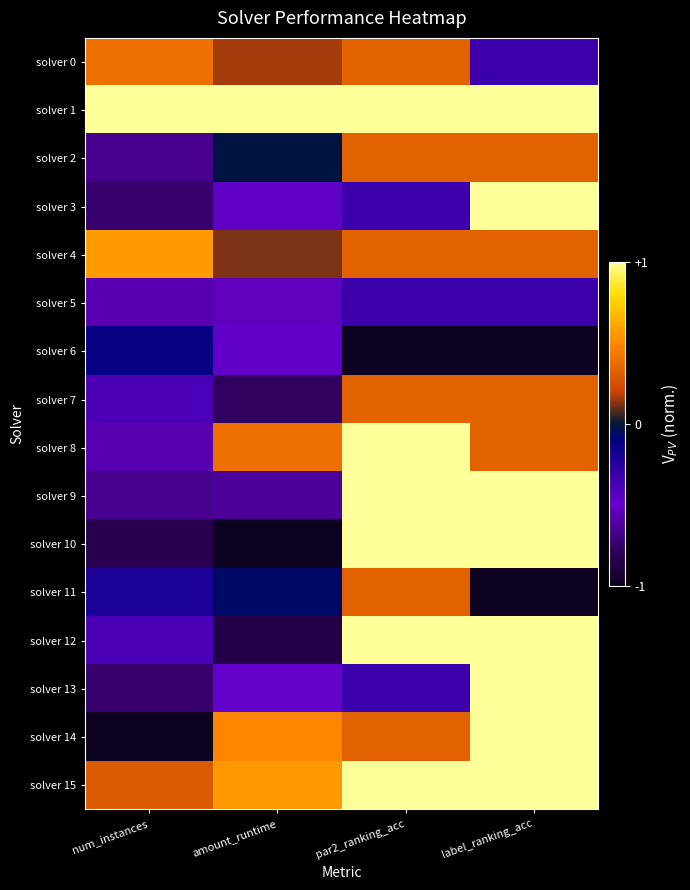

Reading left to right, extract all data points from this chart.

solver 0: num_instances=0.4	amount_runtime=0.2	par2_ranking_acc=0.3	label_ranking_acc=-0.3
solver 1: num_instances=1.0	amount_runtime=1.0	par2_ranking_acc=1.0	label_ranking_acc=1.0
solver 2: num_instances=-0.7	amount_runtime=-0.0	par2_ranking_acc=0.3	label_ranking_acc=0.3
solver 3: num_instances=-0.7	amount_runtime=-0.5	par2_ranking_acc=-0.3	label_ranking_acc=1.0
solver 4: num_instances=0.6	amount_runtime=0.1	par2_ranking_acc=0.3	label_ranking_acc=0.3
solver 5: num_instances=-0.6	amount_runtime=-0.5	par2_ranking_acc=-0.3	label_ranking_acc=-0.3
solver 6: num_instances=-0.1	amount_runtime=-0.5	par2_ranking_acc=-1.0	label_ranking_acc=-1.0
solver 7: num_instances=-0.4	amount_runtime=-0.8	par2_ranking_acc=0.3	label_ranking_acc=0.3
solver 8: num_instances=-0.6	amount_runtime=0.4	par2_ranking_acc=1.0	label_ranking_acc=0.3
solver 9: num_instances=-0.7	amount_runtime=-0.6	par2_ranking_acc=1.0	label_ranking_acc=1.0
solver 10: num_instances=-0.8	amount_runtime=-1.0	par2_ranking_acc=1.0	label_ranking_acc=1.0
solver 11: num_instances=-0.2	amount_runtime=-0.1	par2_ranking_acc=0.3	label_ranking_acc=-1.0
solver 12: num_instances=-0.4	amount_runtime=-0.8	par2_ranking_acc=1.0	label_ranking_acc=1.0
solver 13: num_instances=-0.7	amount_runtime=-0.5	par2_ranking_acc=-0.3	label_ranking_acc=1.0
solver 14: num_instances=-1.0	amount_runtime=0.5	par2_ranking_acc=0.3	label_ranking_acc=1.0
solver 15: num_instances=0.3	amount_runtime=0.6	par2_ranking_acc=1.0	label_ranking_acc=1.0